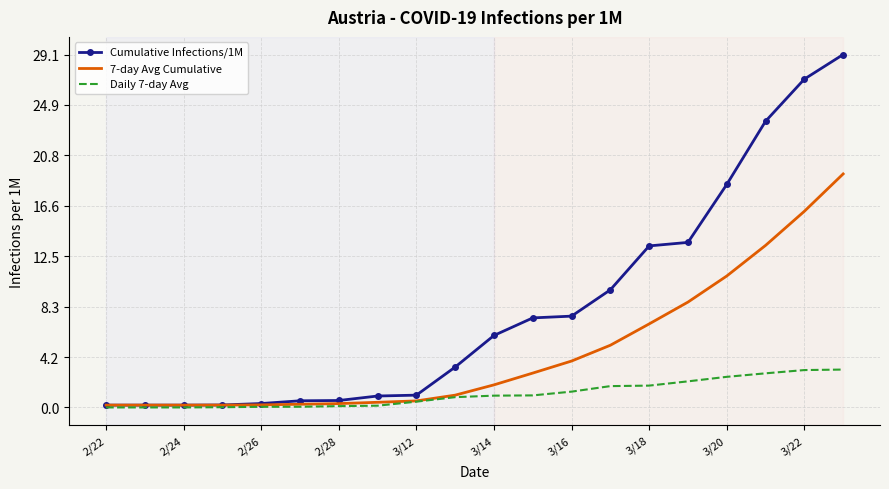

Rank the series by their maximum value, from highest to lowest.

Cumulative Infections/1M, 7-day Avg Cumulative, Daily 7-day Avg